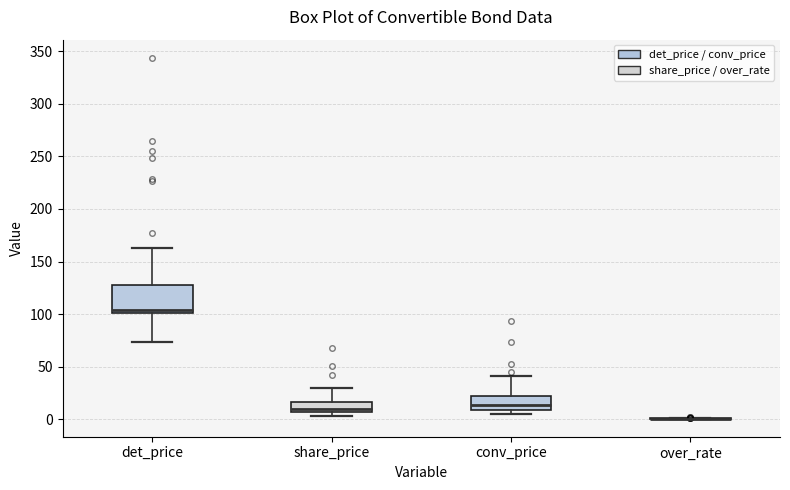

Reading left to right, read every box against the y-axis: the position of its median line, the range the box covers, and the ends of its whiskers. The values are not printed on the chart, so give them approximately, as read against the axis.

det_price: median 105, box 100 to 130, whiskers 75 to 165
share_price: median 10, box 5 to 15, whiskers 5 (just below the box's lower edge) to 30
conv_price: median 15, box 10 to 20, whiskers 5 to 40
over_rate: box collapsed to a line at 0, whiskers 0 to 0